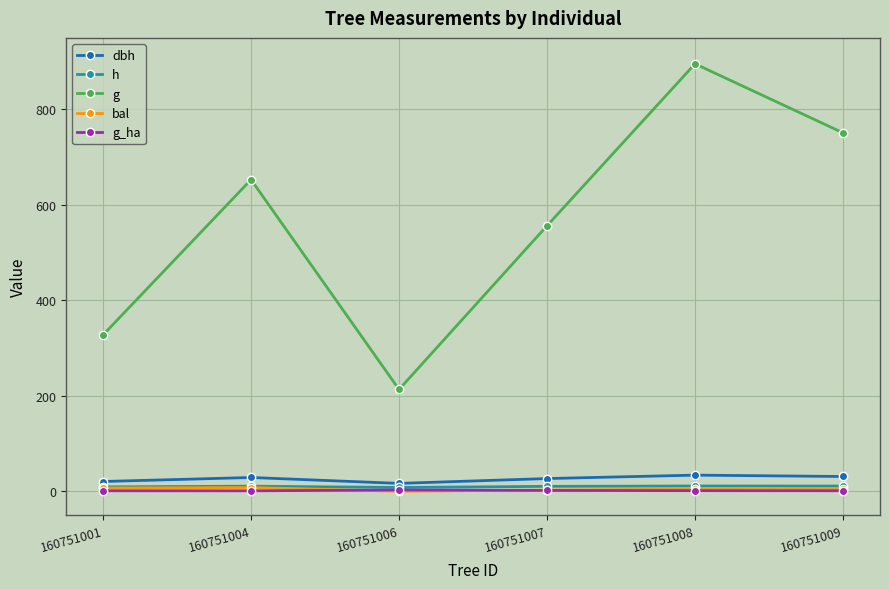

How many data points does each series have?

6